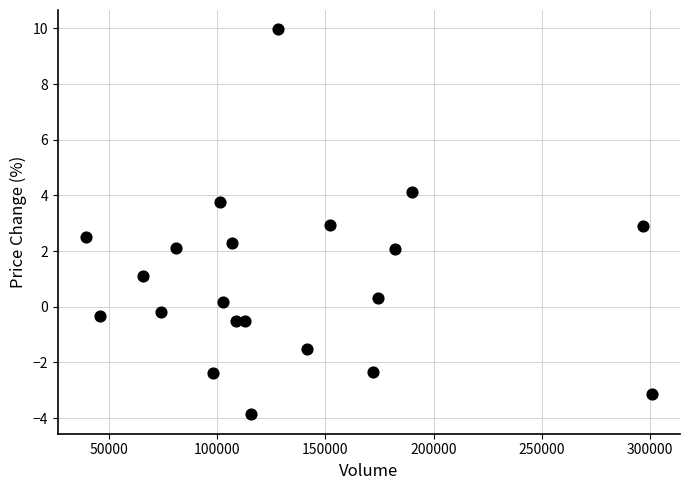

What is the range of Y values (max minus min)?

13.8